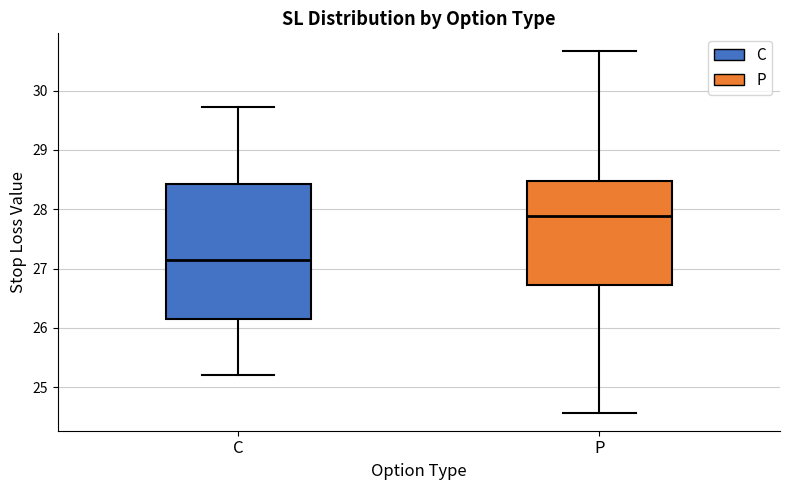

Which box has the lowest median line?

C